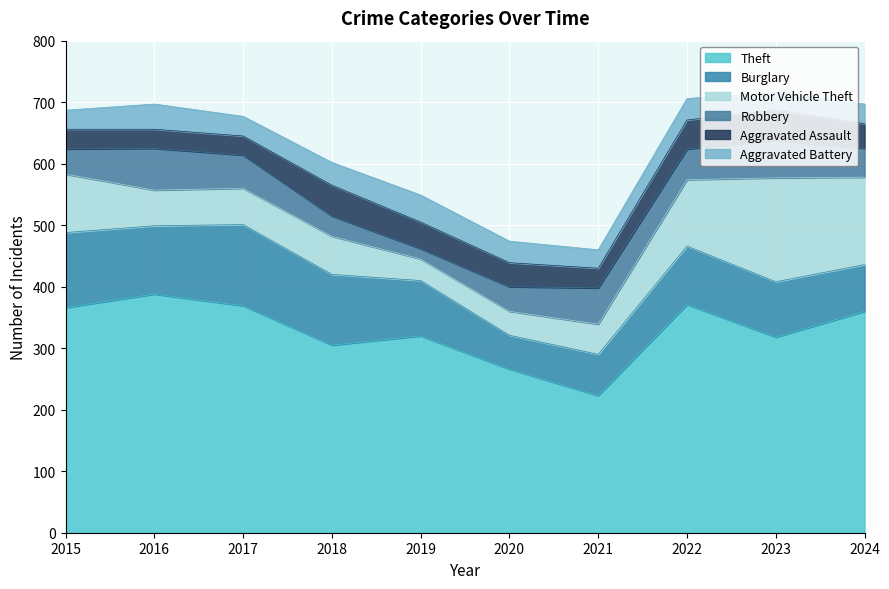

Reading left to right, list all the values displayed in this chart.

Theft: 2015=366	2016=388	2017=369	2018=305	2019=320	2020=266	2021=223	2022=371	2023=318	2024=360
Burglary: 2015=122	2016=111	2017=132	2018=115	2019=90	2020=55	2021=67	2022=95	2023=90	2024=76
Motor Vehicle Theft: 2015=95	2016=58	2017=59	2018=62	2019=35	2020=39	2021=49	2022=108	2023=169	2024=142
Robbery: 2015=41	2016=68	2017=54	2018=33	2019=17	2020=40	2021=59	2022=50	2023=61	2024=47
Aggravated Assault: 2015=32	2016=31	2017=31	2018=50	2019=43	2020=39	2021=32	2022=47	2023=49	2024=40
Aggravated Battery: 2015=31	2016=41	2017=32	2018=37	2019=44	2020=35	2021=30	2022=35	2023=29	2024=32